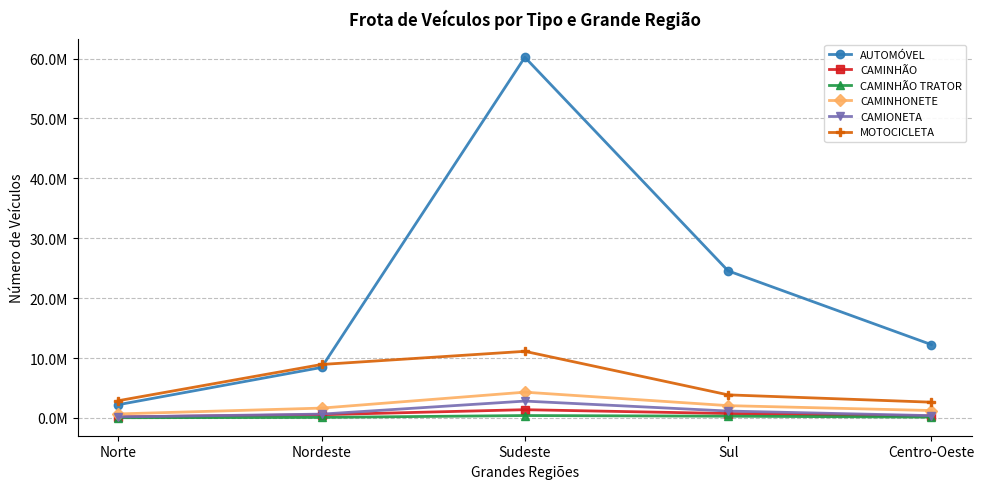

Rank the categories by AUTOMÓVEL value from lowest to highest.

Norte, Nordeste, Centro-Oeste, Sul, Sudeste